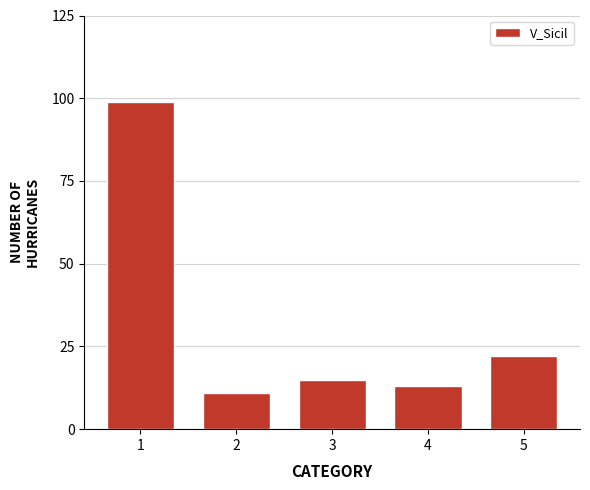

Reading left to right, extract all data points from this chart.

1=99	2=11	3=15	4=13	5=22